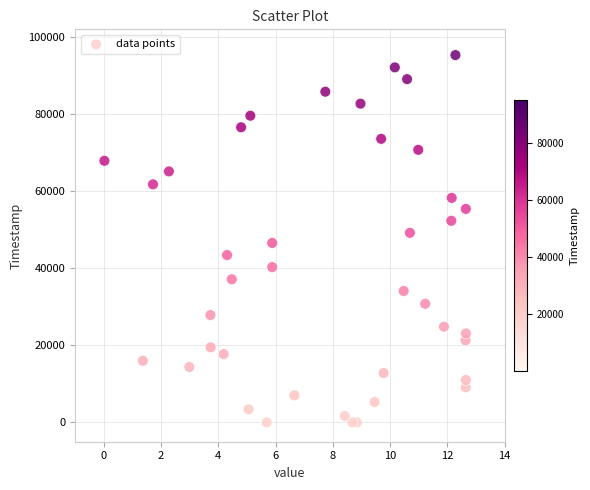

What is the range of Y values (max minus min)?

95313